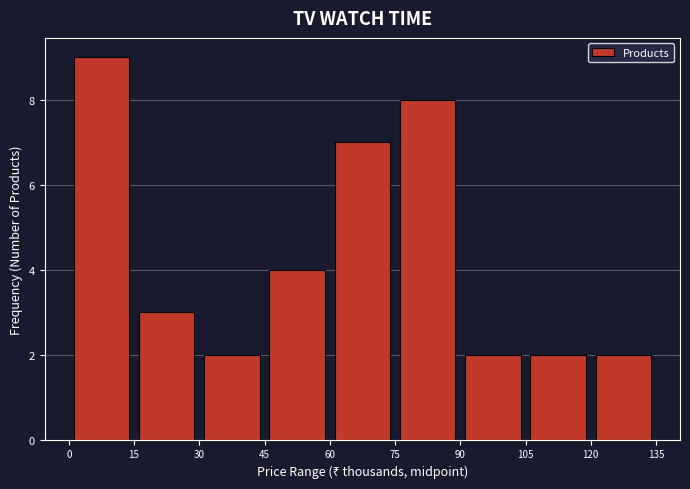

Over which range of the x-axis is the bar tallest?

0 to 15